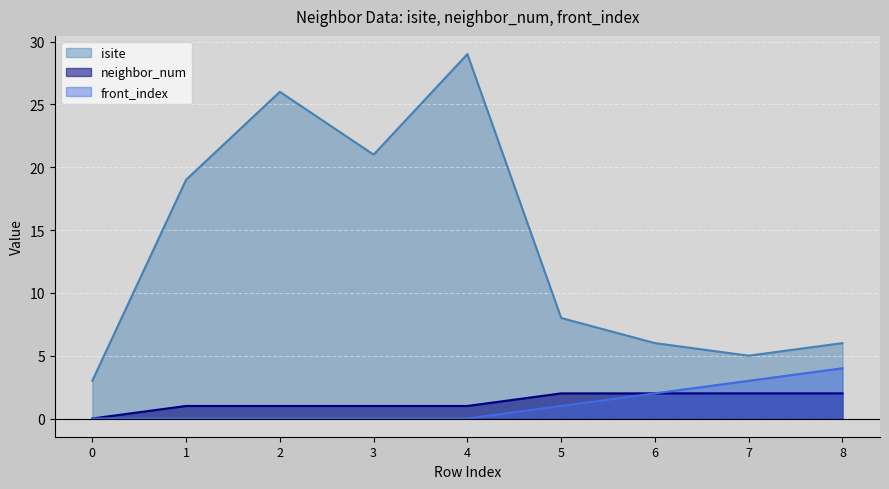

Which series has the largest total across all categories?

isite